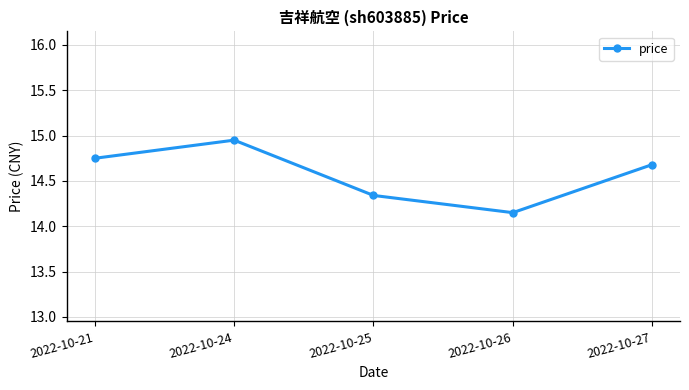

What is the difference between the second highest and minimum values?

0.6